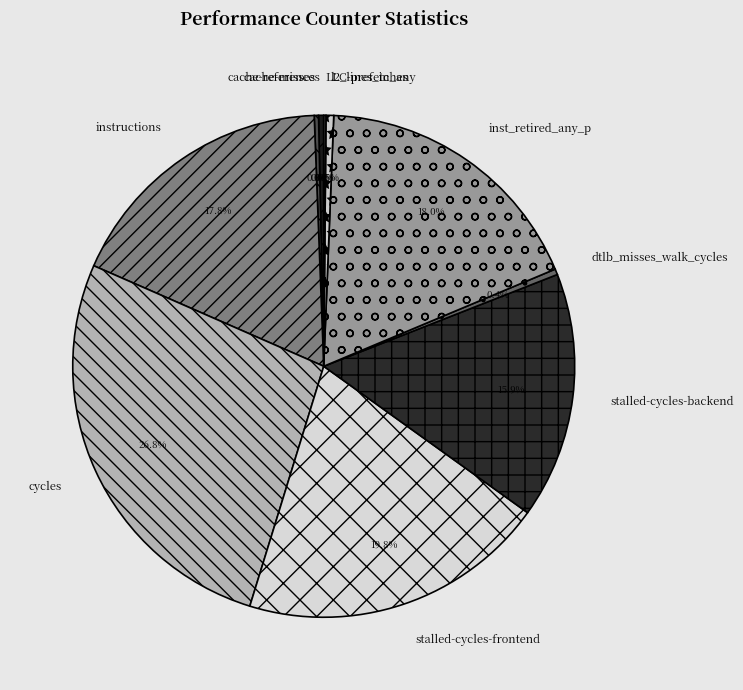

What is the largest slice in the pie chart?

cycles